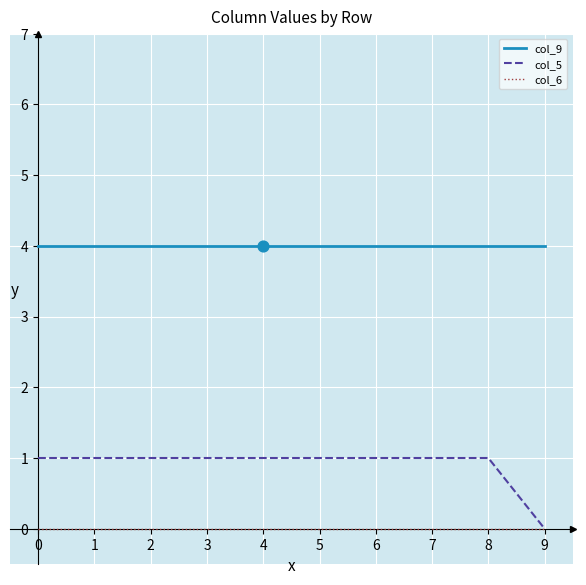

Which series has the largest range (max minus min)?

col_5